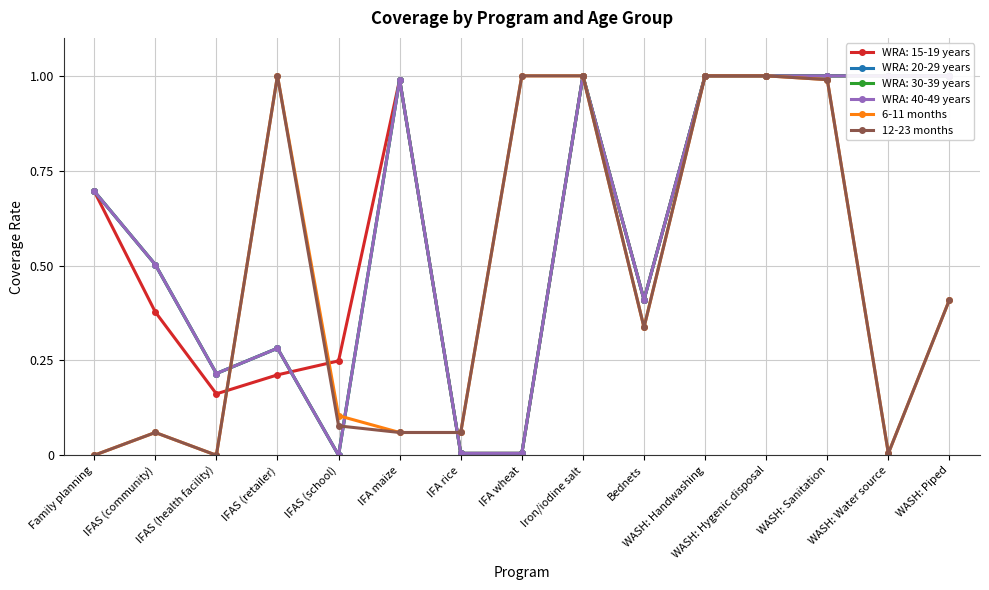

At which category does 12-23 months reach its first local valley?

IFAS (health facility)